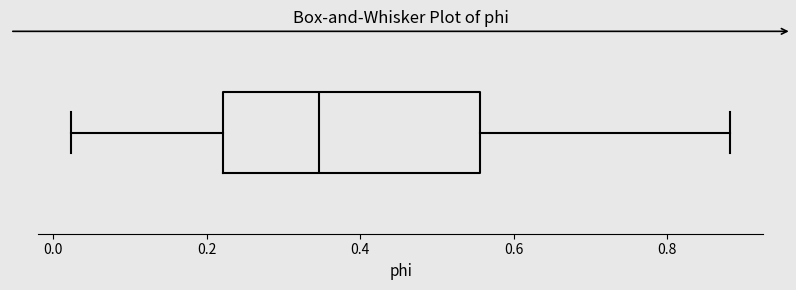

Transcribe this box plot: give where the median line is, the range the box spans, and where the two whiskers end, as read against the x-axis. The values are not printed on the chart, so give them approximately, as read against the axis.

median 0.34, box 0.22 to 0.56, whiskers 0.02 to 0.88